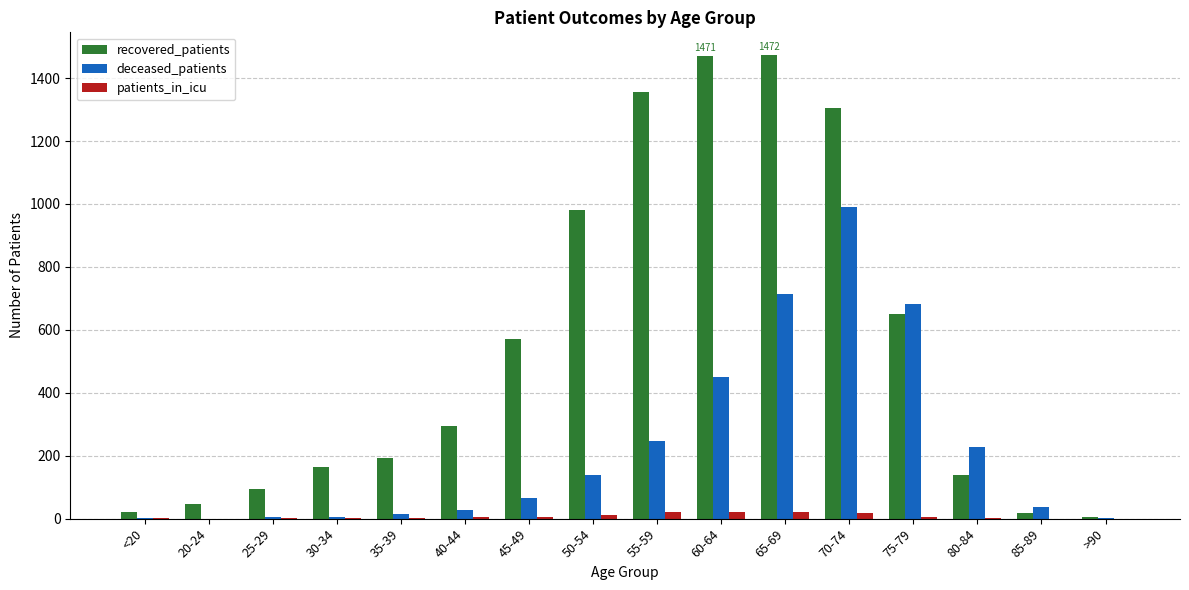

Is it true that patients_in_icu equals 0 at 20-24?

True